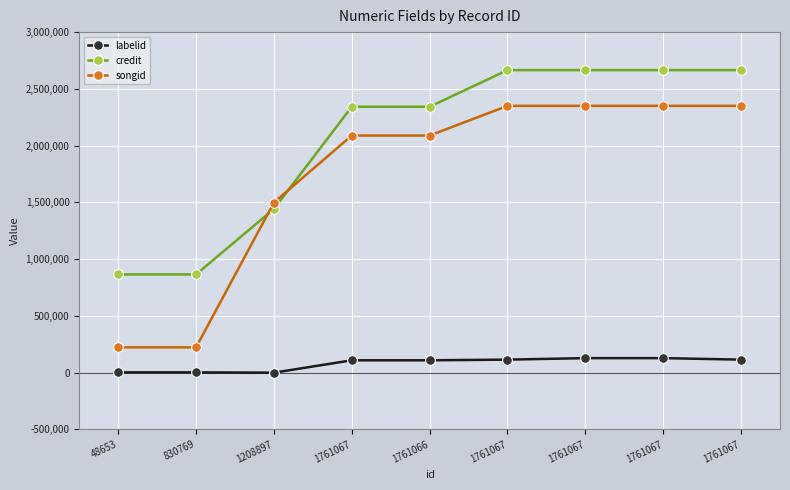

How many categories are shown in the chart?

9